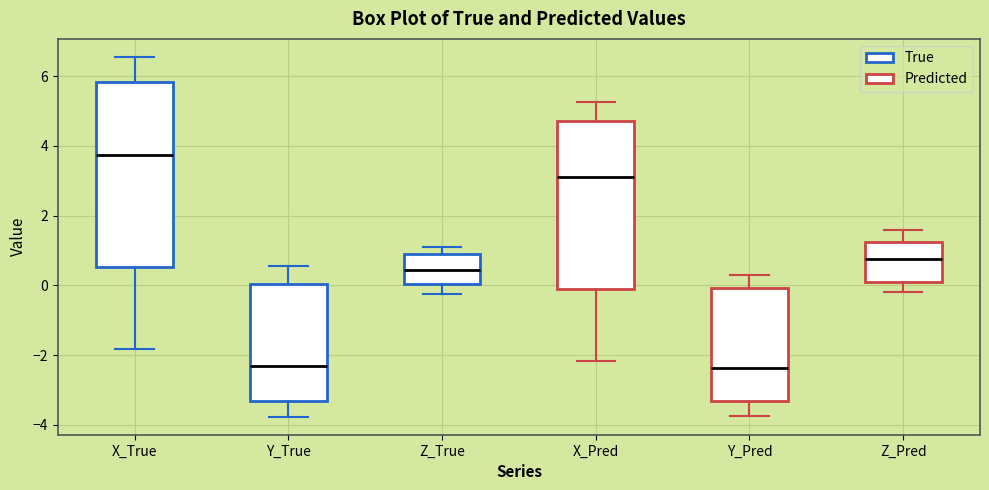

Where does the lower whisker of the box for Y_True end on the y-axis? The values are not printed on the chart, so give them approximately, as read against the axis.

-3.8